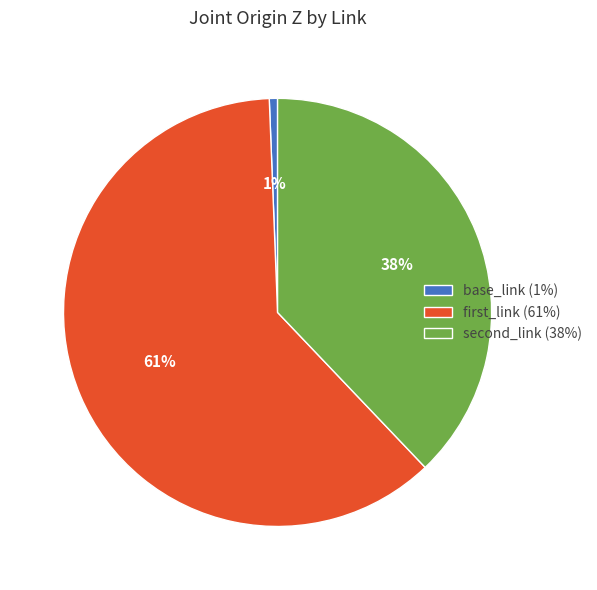

Which category has the biggest portion of the pie?

first_link